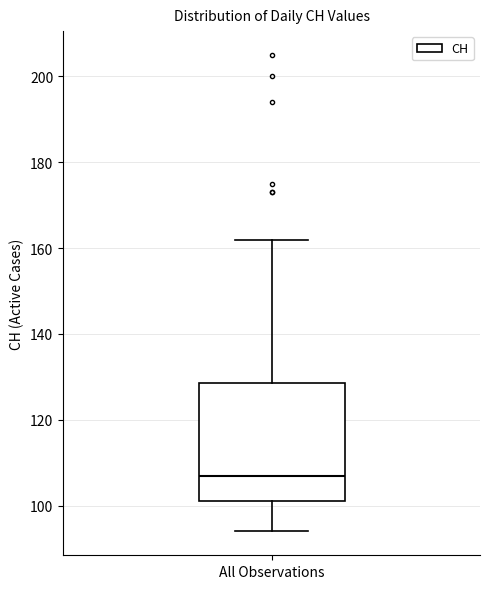

Transcribe this box plot: give where the median line is, the range the box spans, and where the two whiskers end, as read against the y-axis. The values are not printed on the chart, so give them approximately, as read against the axis.

median 108, box 102 to 128, whiskers 94 to 162